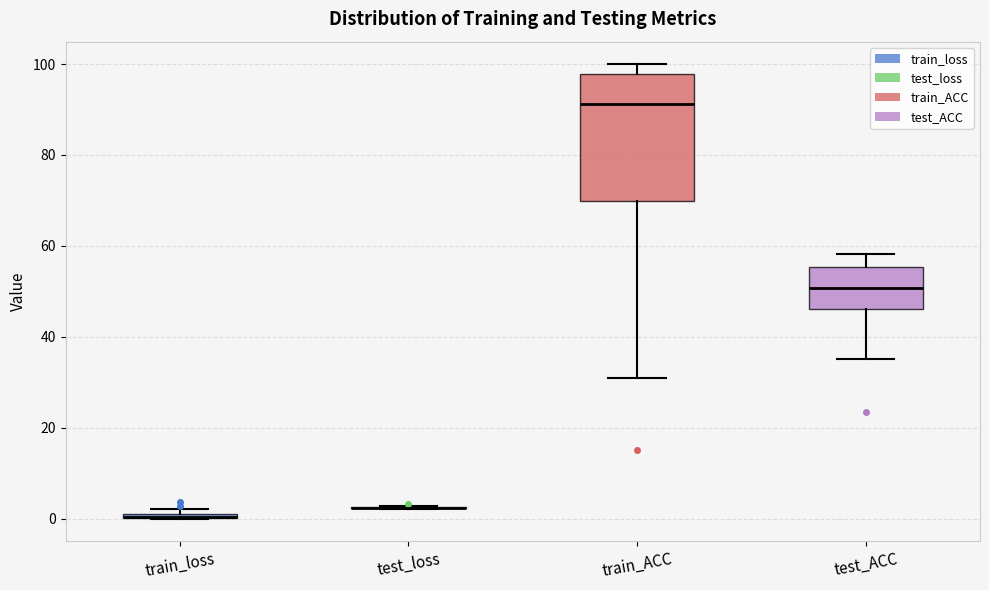

Which box is the tallest, from its lower edge to its upper edge?

train_ACC